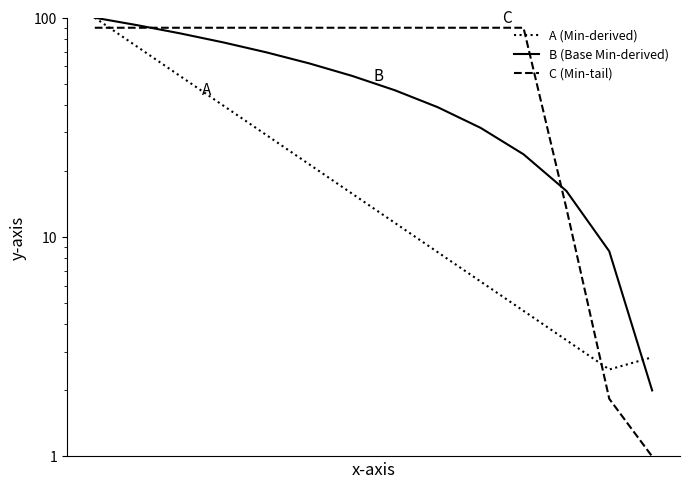

Is it true that A (Min-derived) equals 4.5 at 12?

False